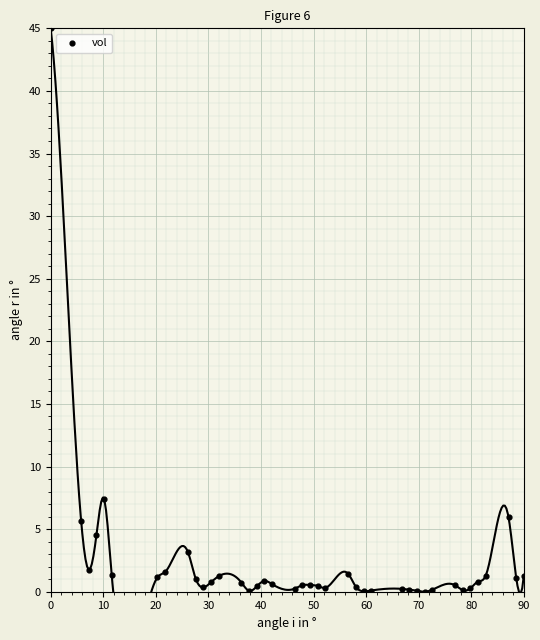

What is the range of Y values (max minus min)?

45.0